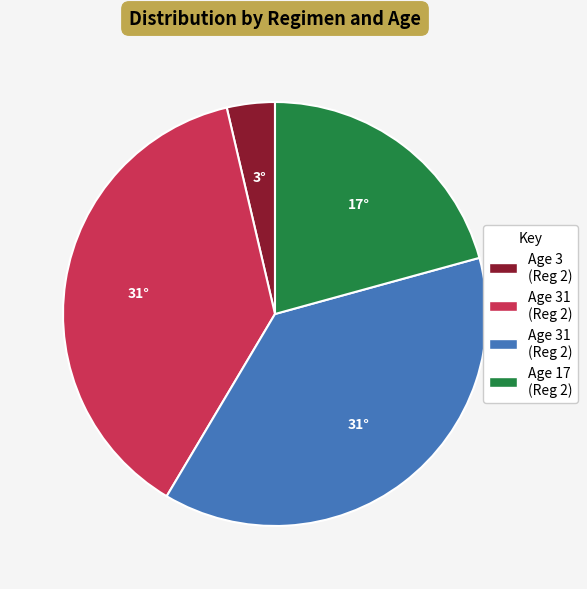

Is there a majority slice in this chart?

No